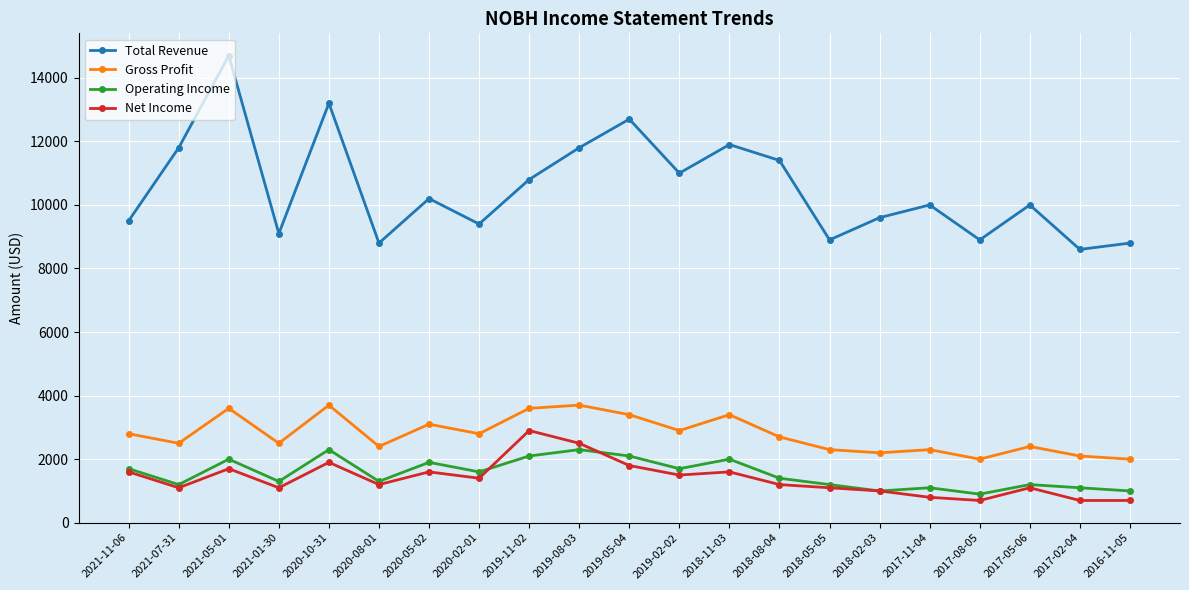

Is it true that Operating Income equals 3717 at 2020-10-31?

False